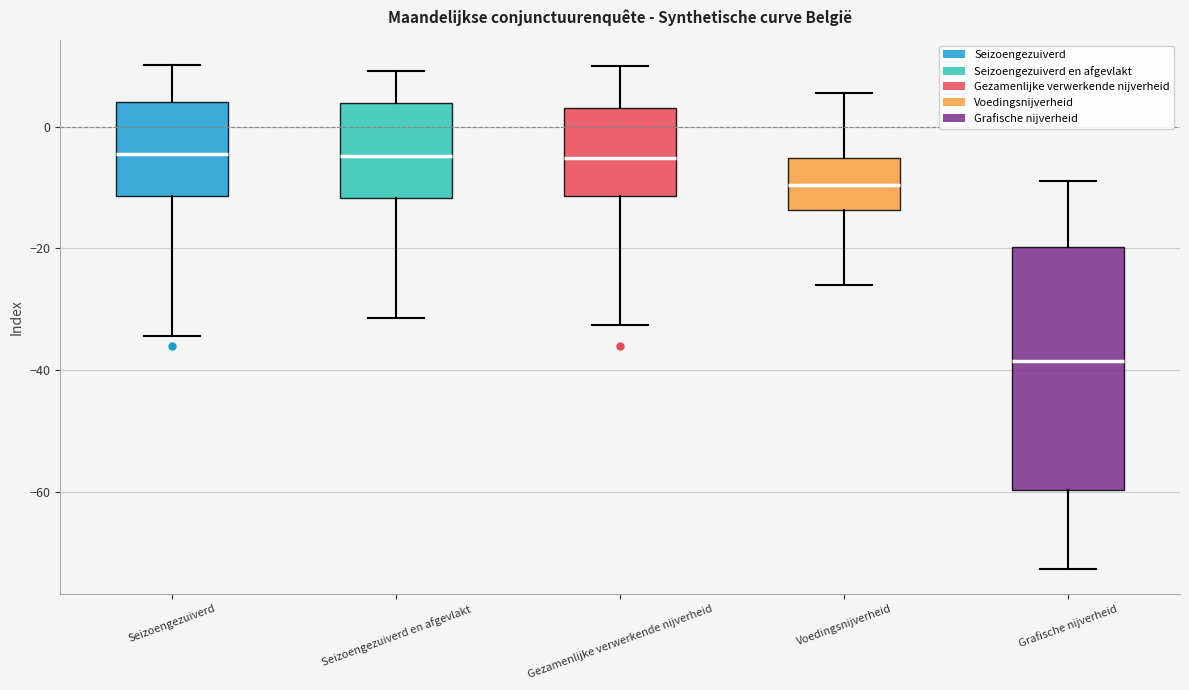

Which box is the tallest, from its lower edge to its upper edge?

Grafische nijverheid